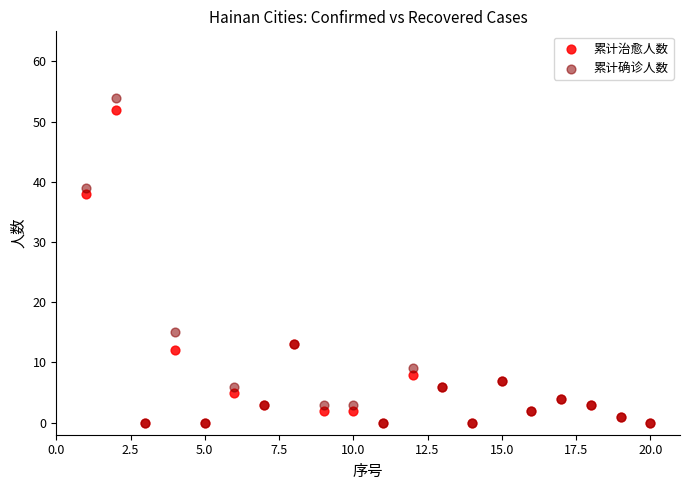

Across all series, what Y value is closest to 27?

38